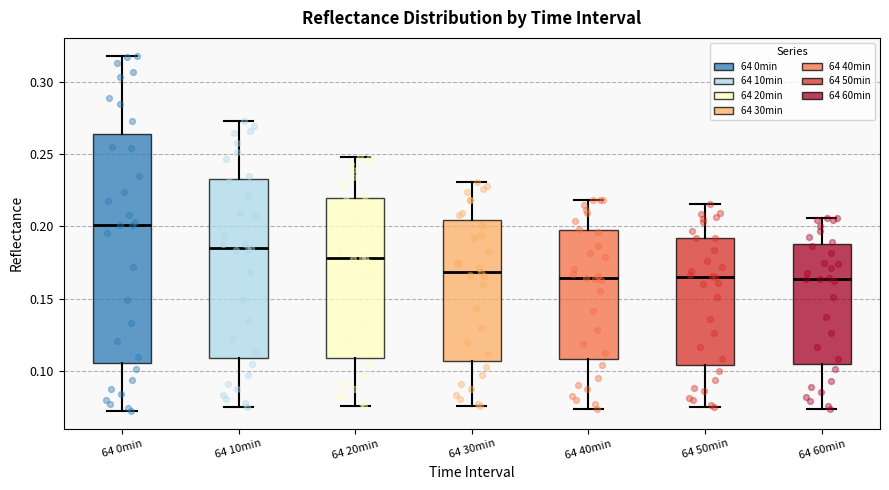

Which box has the highest median line?

64 0min